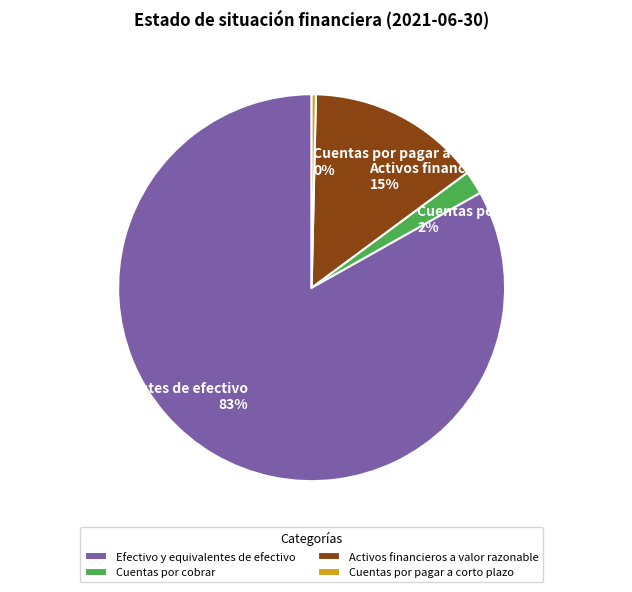

To the nearest percent, what is the average slice percentage?

25%